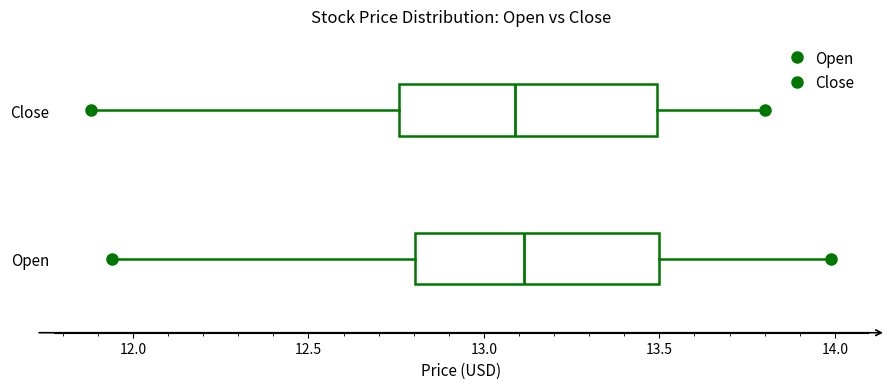

Reading bottom to top, read every box against the x-axis: the position of its median line, the range the box covers, and the ends of its whiskers. The values are not printed on the chart, so give them approximately, as read against the axis.

Open: median 13.10, box 12.80 to 13.50, whiskers 11.95 to 14.00
Close: median 13.10, box 12.75 to 13.50, whiskers 11.90 to 13.80